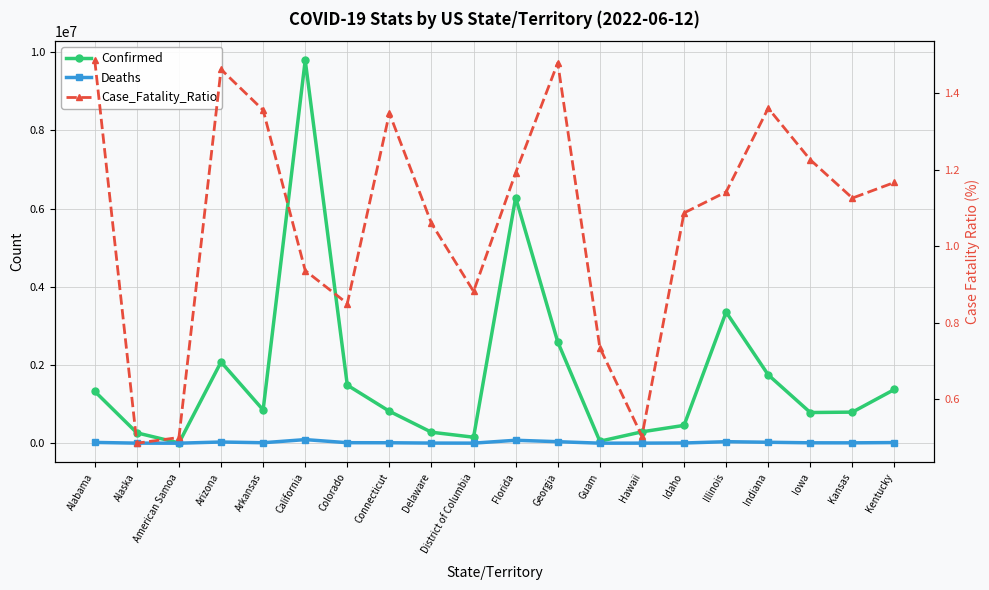

Which series has the widest spread of values?

Confirmed